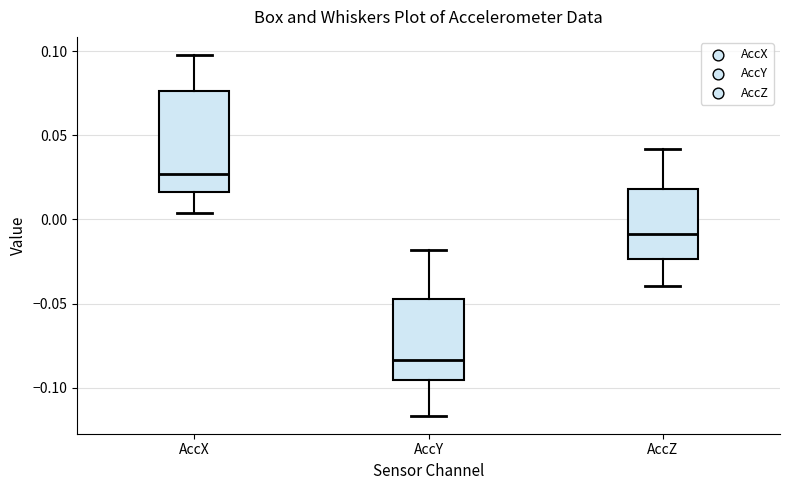

Reading left to right, transcribe this box plot: for each box, give where its median line is, the range the box spans, and where its two whiskers end, as read against the y-axis. The values are not printed on the chart, so give them approximately, as read against the axis.

AccX: median 0.025, box 0.015 to 0.075, whiskers 0.005 to 0.100
AccY: median -0.085, box -0.095 to -0.045, whiskers -0.115 to -0.020
AccZ: median -0.010, box -0.025 to 0.020, whiskers -0.040 to 0.040